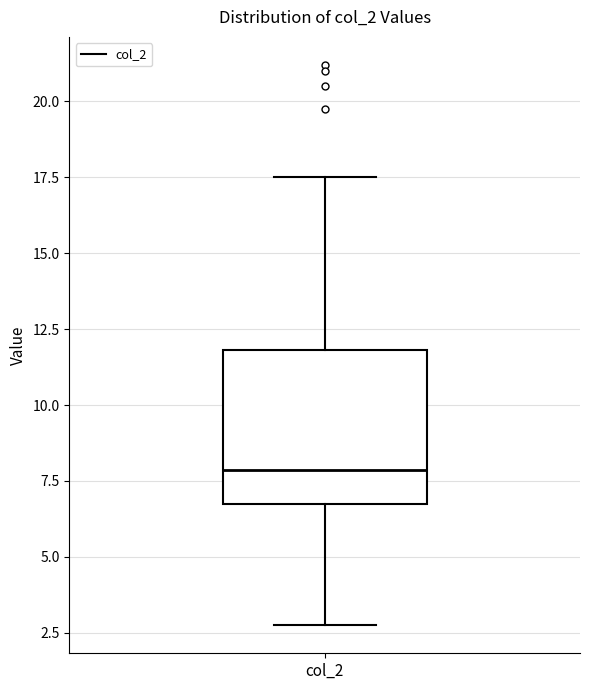

Transcribe this box plot: give where the median line is, the range the box spans, and where the two whiskers end, as read against the y-axis. The values are not printed on the chart, so give them approximately, as read against the axis.

median 8.0, box 7.0 to 12.0, whiskers 3.0 to 17.5